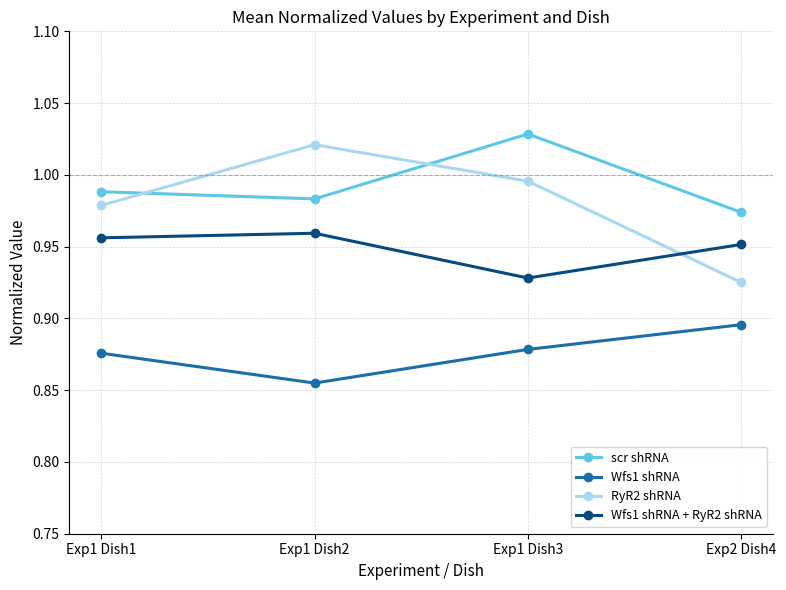

What are all the series names shown in the legend?

scr shRNA, Wfs1 shRNA, RyR2 shRNA, Wfs1 shRNA + RyR2 shRNA